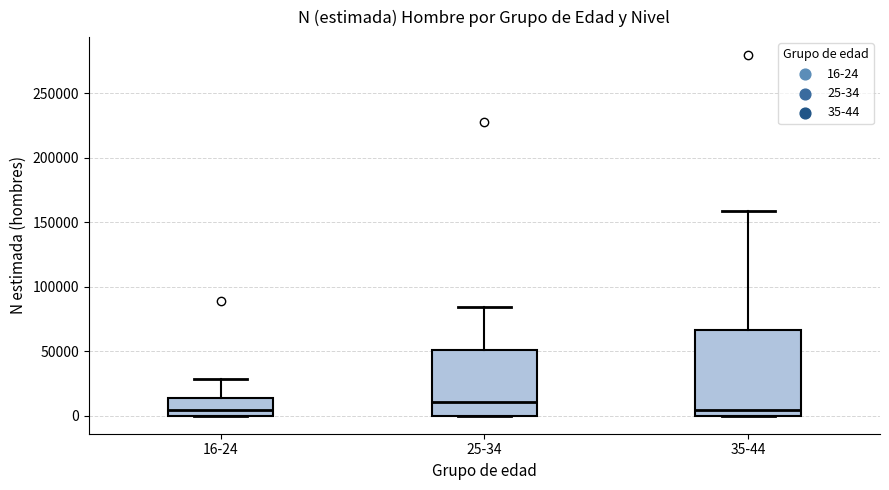

Where is the upper edge of the box for 25-34 on the y-axis? The values are not printed on the chart, so give them approximately, as read against the axis.

50000